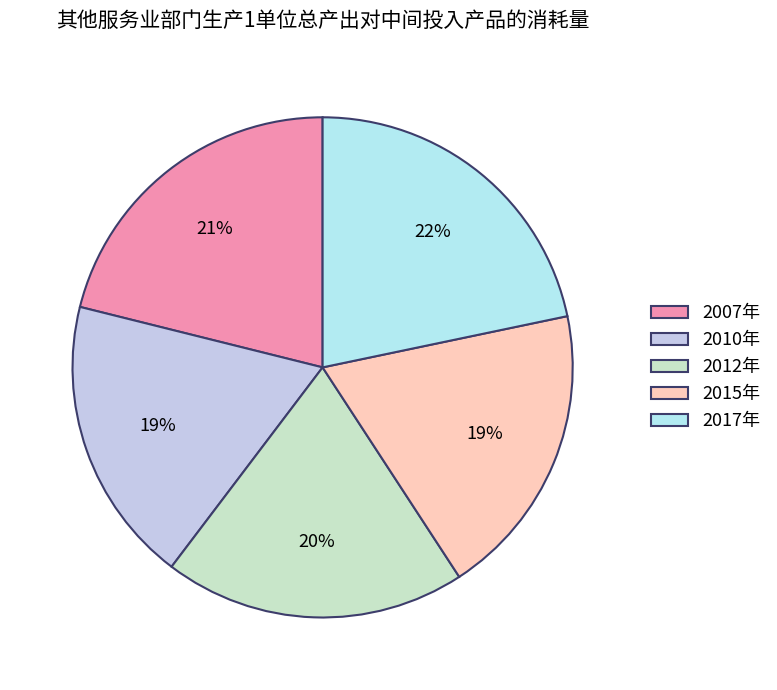

Rank the categories by value from lowest to highest.

2010年, 2015年, 2012年, 2007年, 2017年